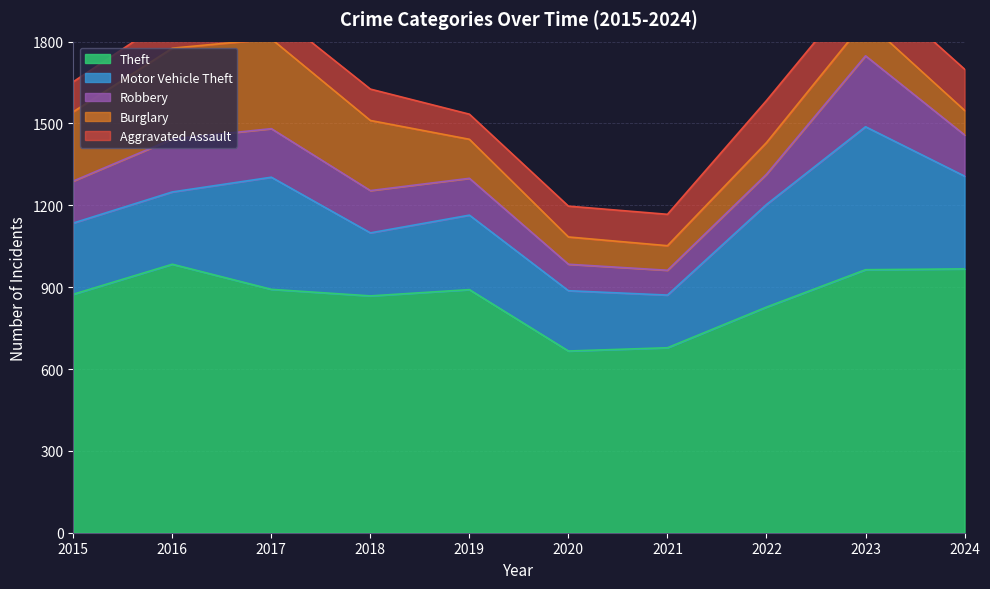

What value does the Burglary series have at 2024, to the nearest 50?

100